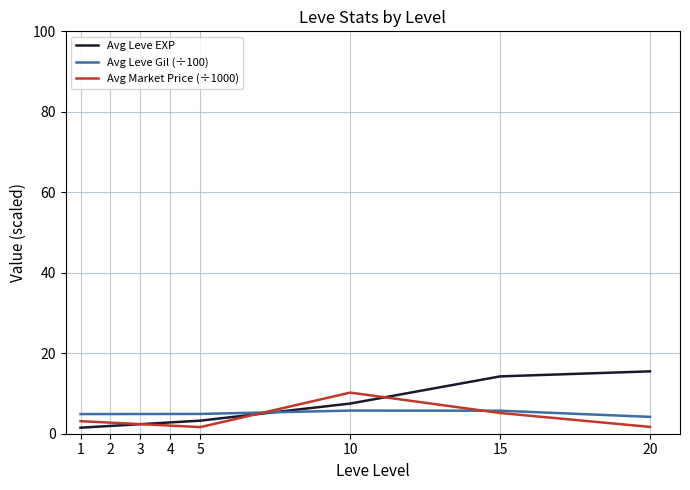

What is the highest value of the Avg Leve Gil (÷100) series?

5.8